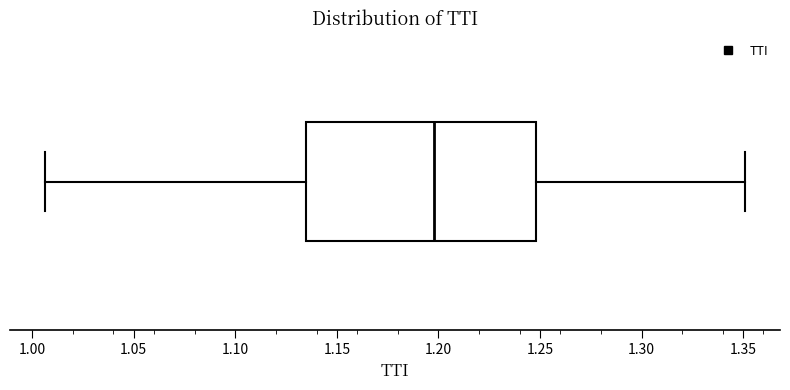

Transcribe this box plot: give where the median line is, the range the box spans, and where the two whiskers end, as read against the x-axis. The values are not printed on the chart, so give them approximately, as read against the axis.

median 1.200, box 1.135 to 1.250, whiskers 1.005 to 1.350